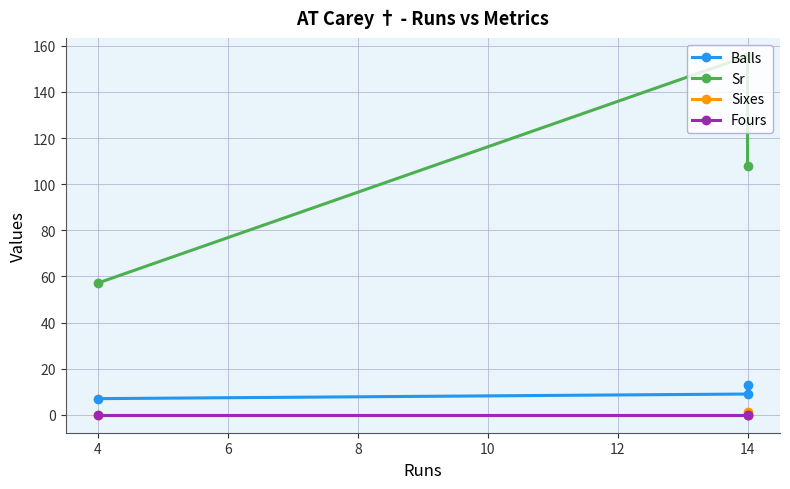

True or false: Sixes has a value of 0.4 at 14.

False